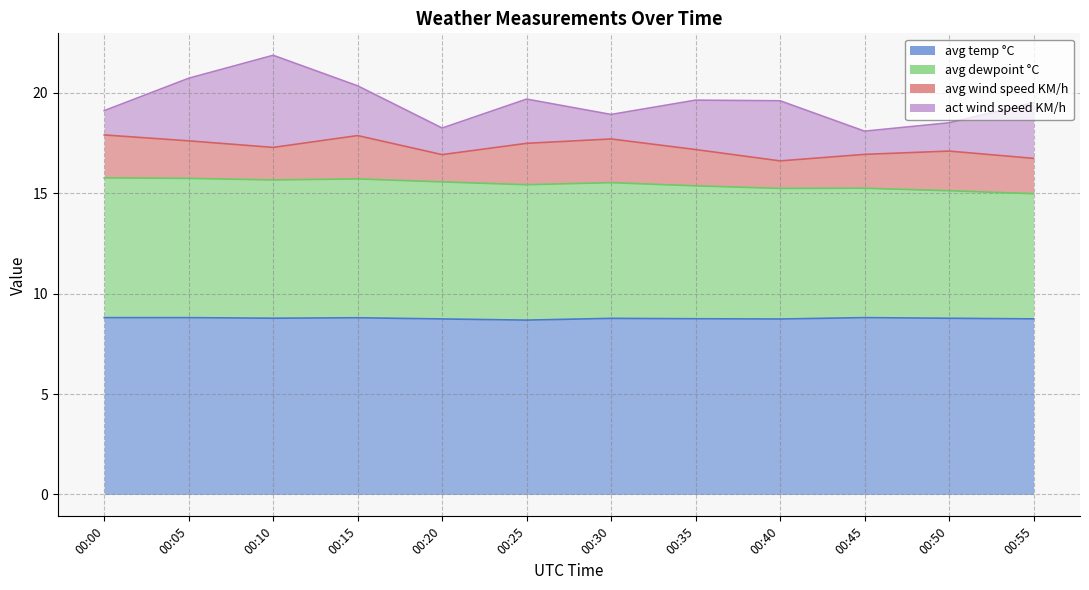

How many lines are shown in the chart?

4